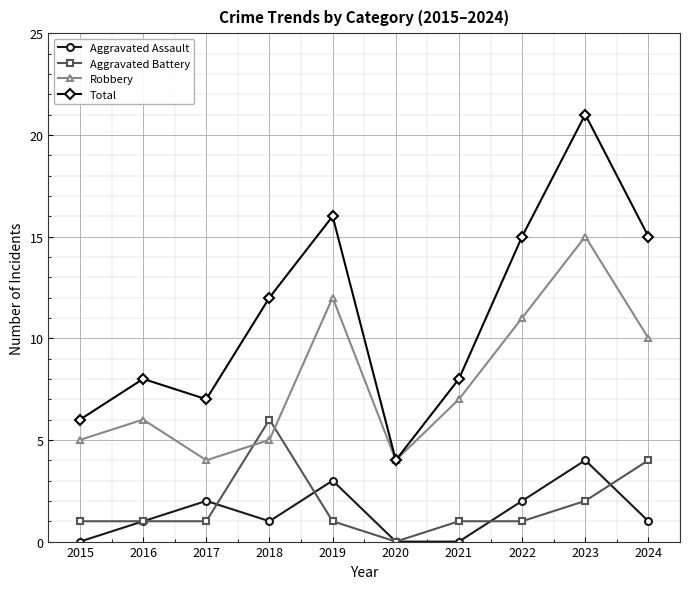

What is the total value across all series at 2021?

16